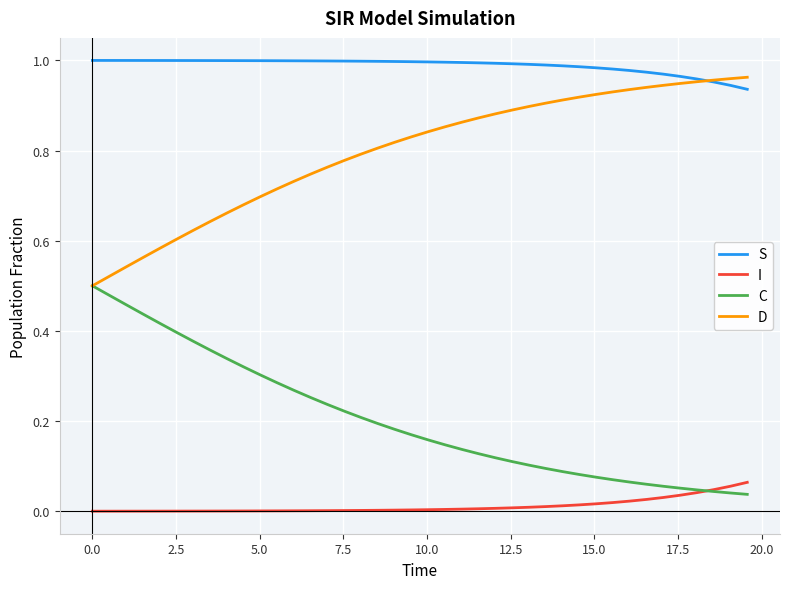

List the series in order of their overall mean, highest first.

S, D, C, I